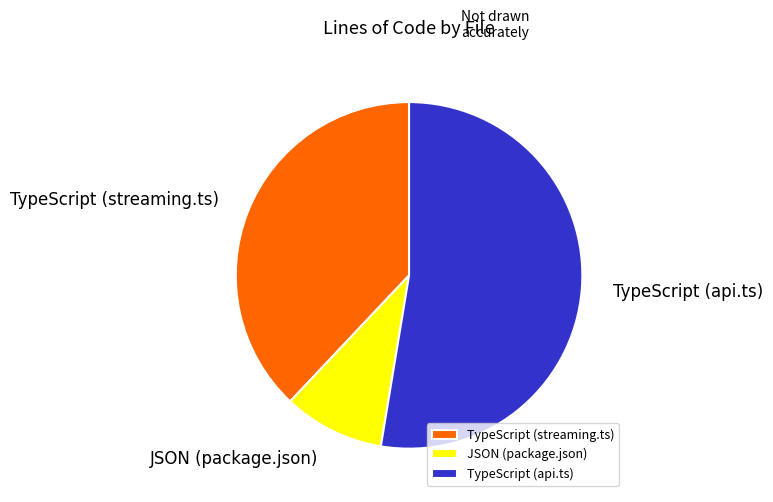

Rank the categories by value from highest to lowest.

TypeScript (api.ts), TypeScript (streaming.ts), JSON (package.json)